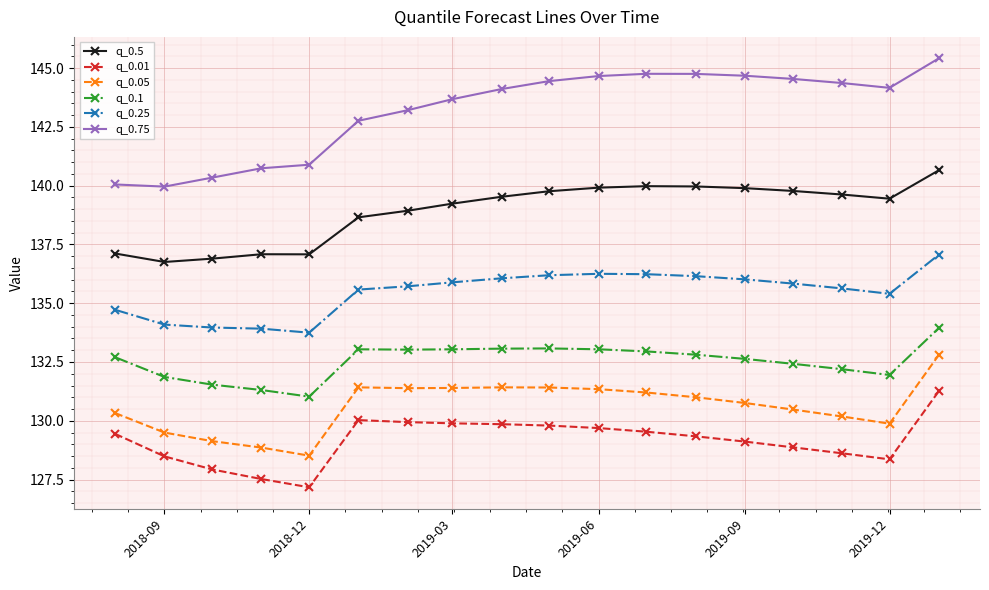

Rank the series by their maximum value, from highest to lowest.

q_0.75, q_0.5, q_0.25, q_0.1, q_0.05, q_0.01